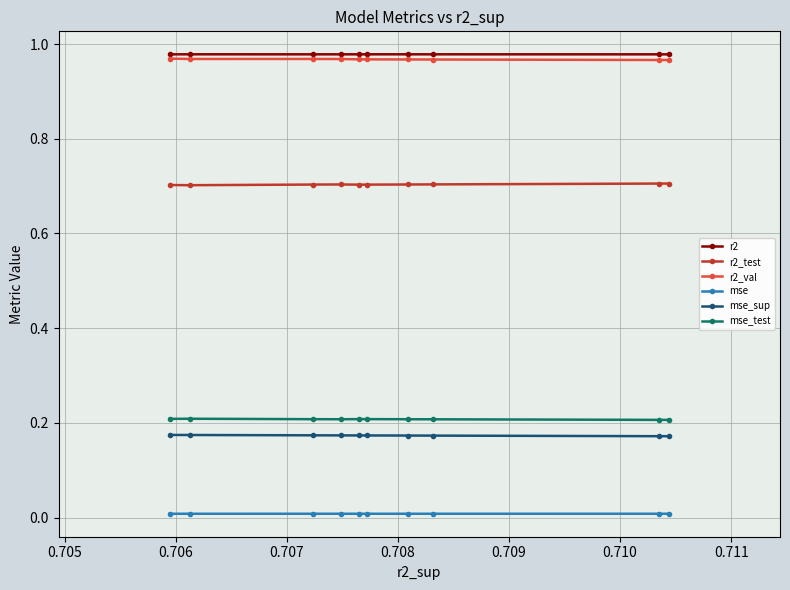

What is the value of the r2_test point at the 3rd from the left?

0.7